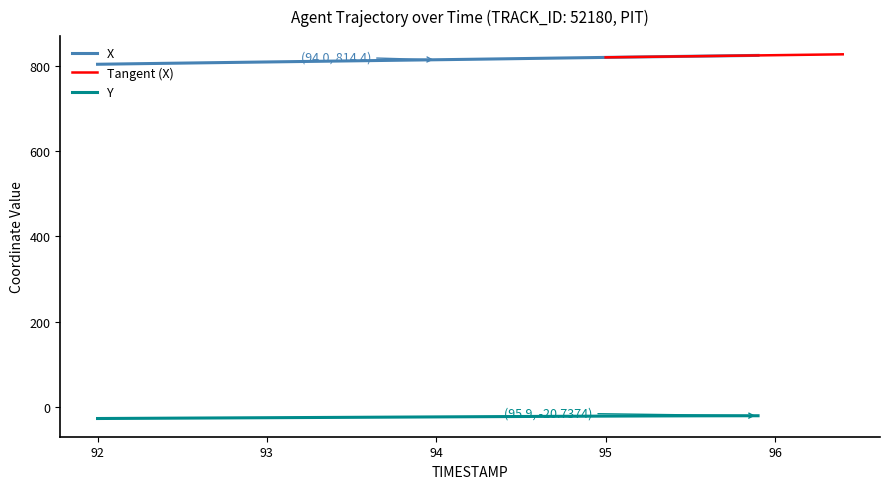

Which series has the largest range (max minus min)?

X